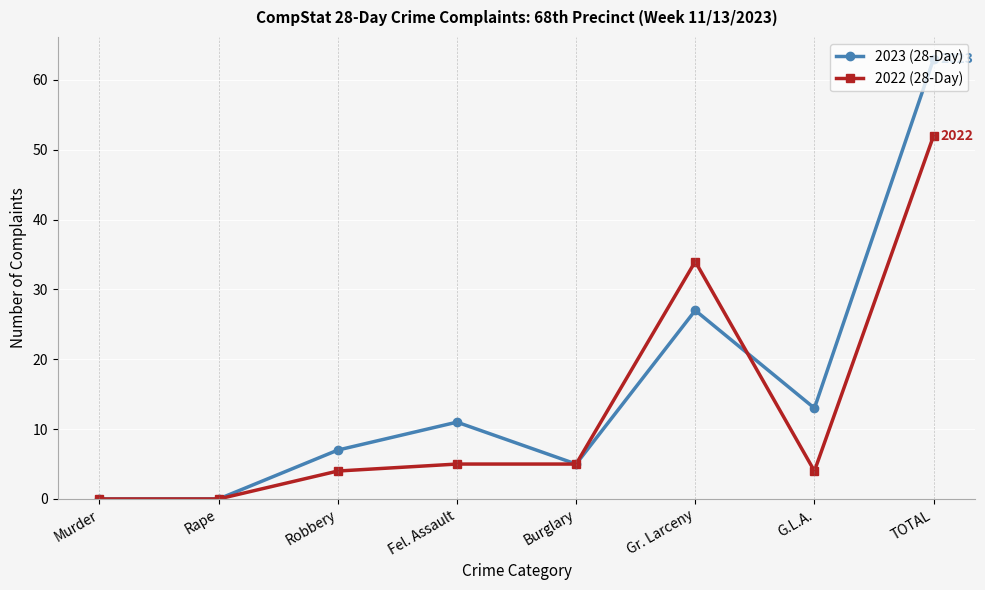

At G.L.A., list the series in order from smallest to largest.

2022 (28-Day), 2023 (28-Day)